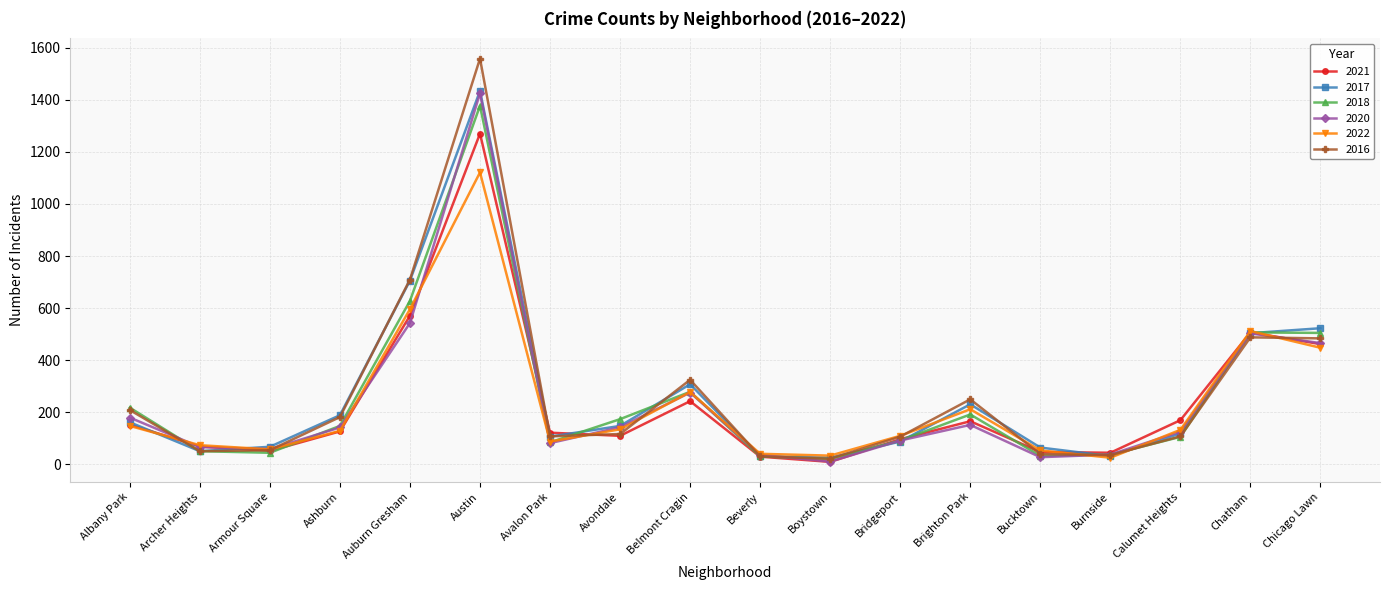

The value of 2016 at Austin is 2601. True or false?

False